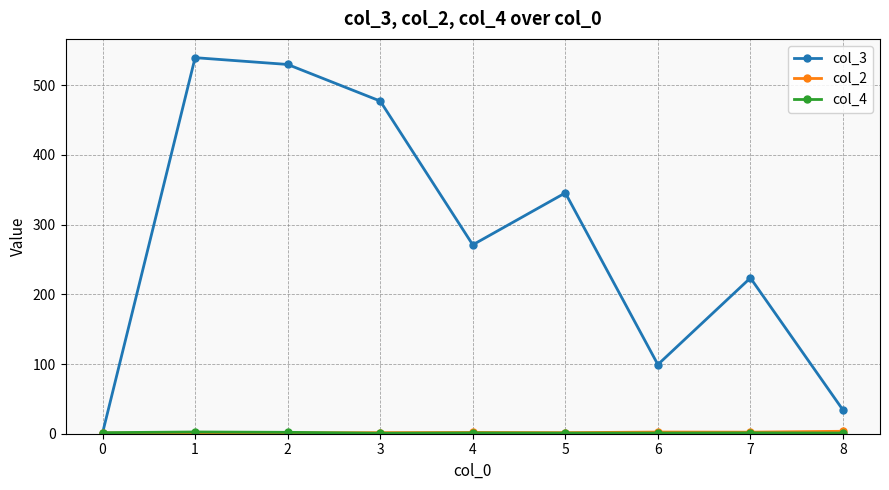

What is the greatest value displayed?

539.5